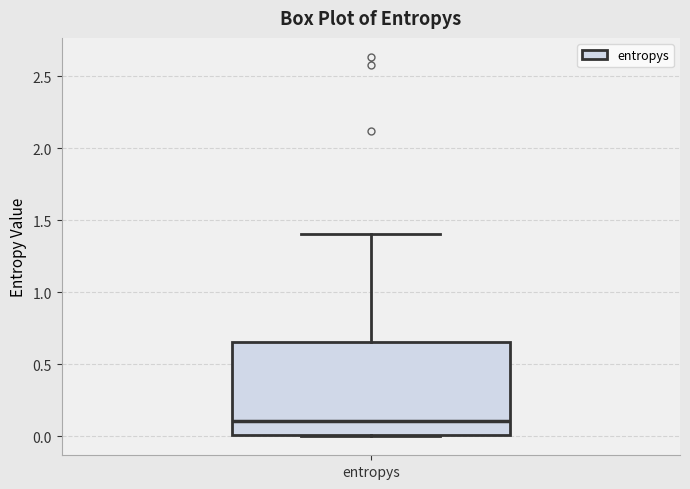

Transcribe this box plot: give where the median line is, the range the box spans, and where the two whiskers end, as read against the y-axis. The values are not printed on the chart, so give them approximately, as read against the axis.

median 0.10, box 0.00 to 0.65, whiskers 0.00 to 1.40